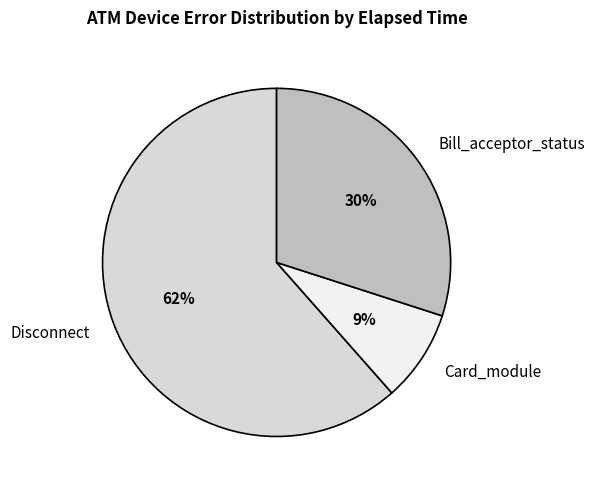

Is there a majority slice in this chart?

Yes